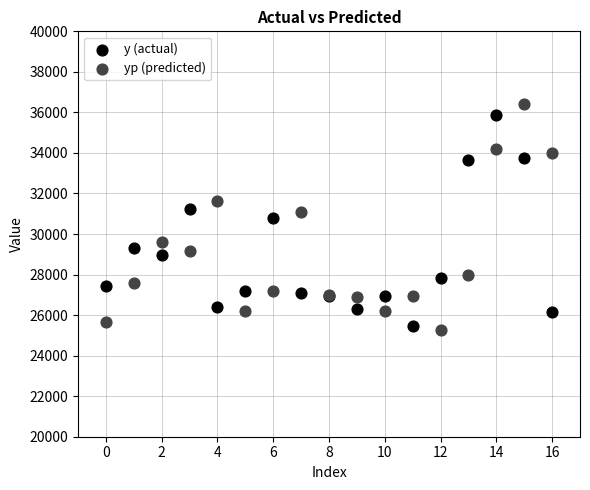

What are all the series names shown in the legend?

y (actual), yp (predicted)